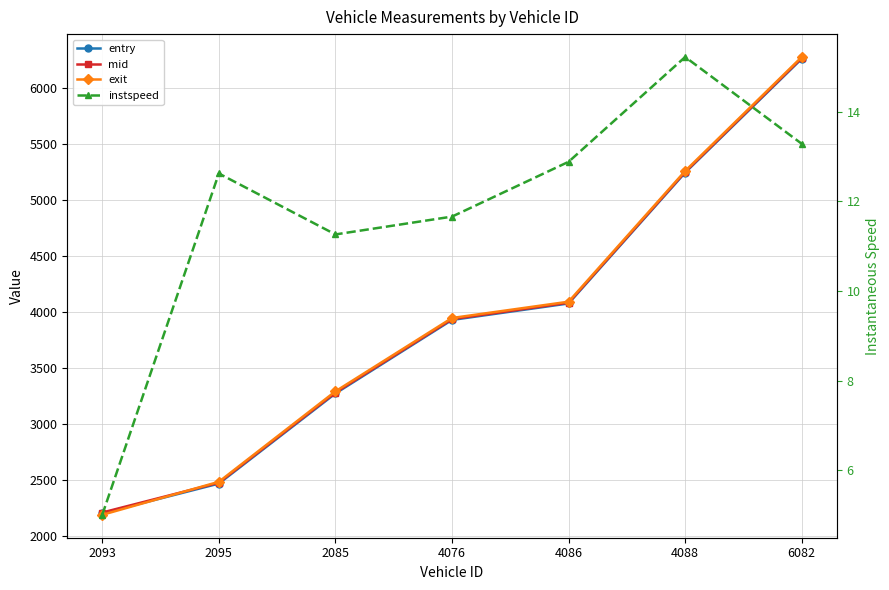

What is the average value of the entry series?

3924.7